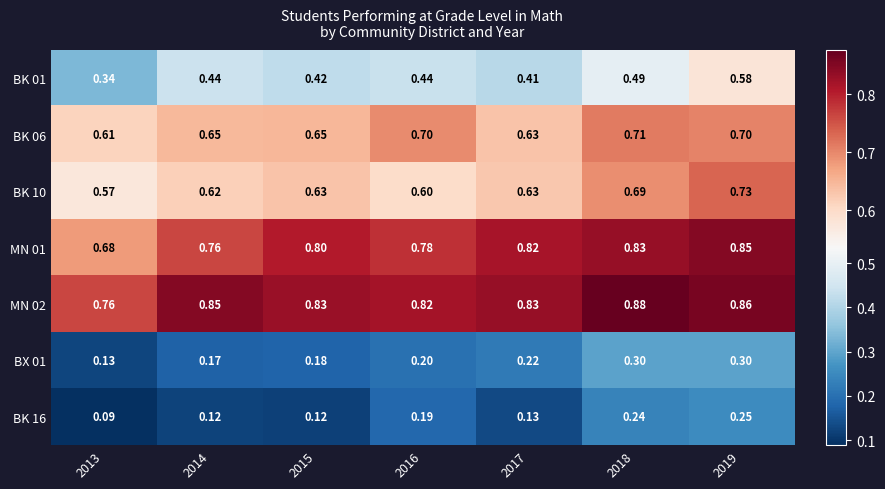

Is the value of MN 02 at 2013 greater than the value of BK 16 at 2017?

Yes